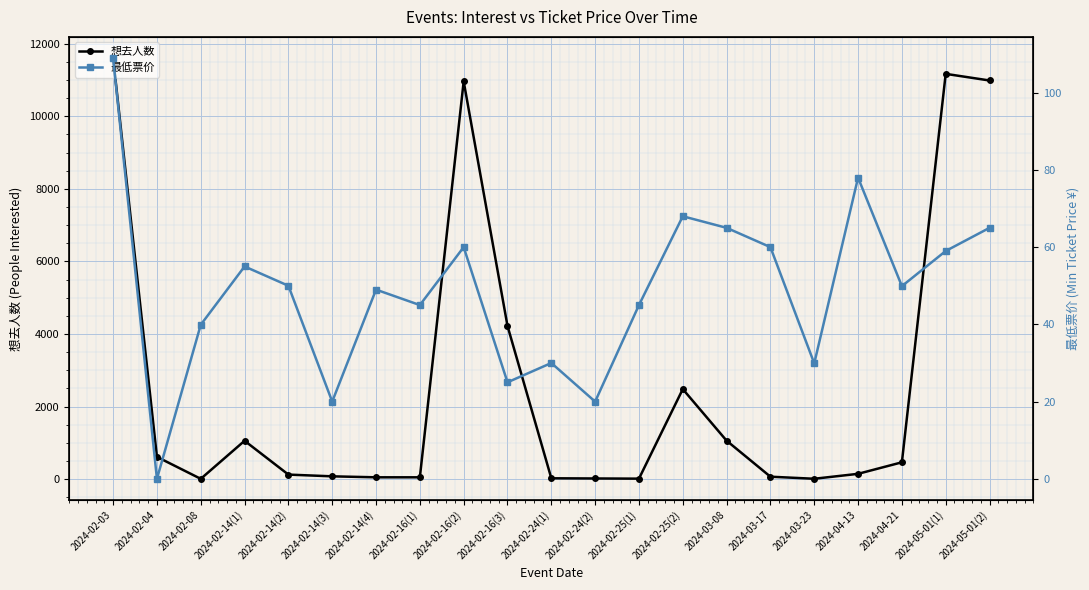

Reading left to right, extract all data points from this chart.

想去人数: 11611.0	612.0	6.0	1055.0	123.0	75.0	48.0	48.0	10964.0	4222.0	21.0	16.0	11.0	2480.0	1058.0	65.0	8.0	144.0	462.0	11172.0	10989.0
最低票价: 109.0	0.0	39.9	55.0	50.0	20.0	49.0	45.0	60.0	25.0	30.0	20.0	45.0	68.0	65.0	60.0	29.9	78.0	49.9	59.0	65.0